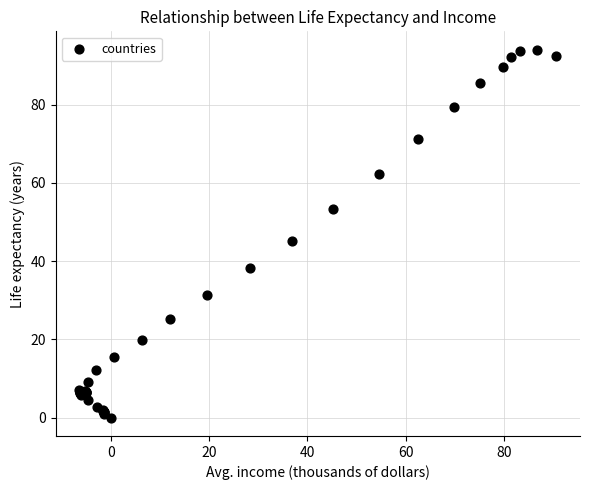

What Y value in the scatter plot is closest to 47?

45.2